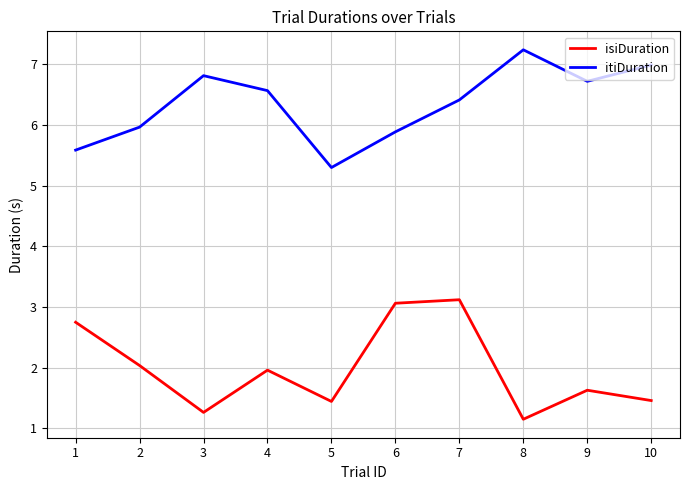

What is the total value across all series at 1?

8.3